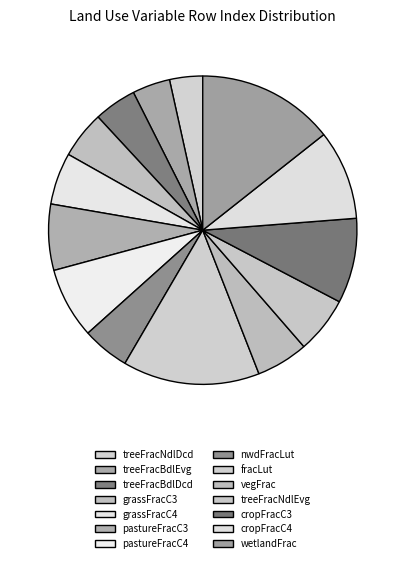

Count the number of slices in the pie.

14